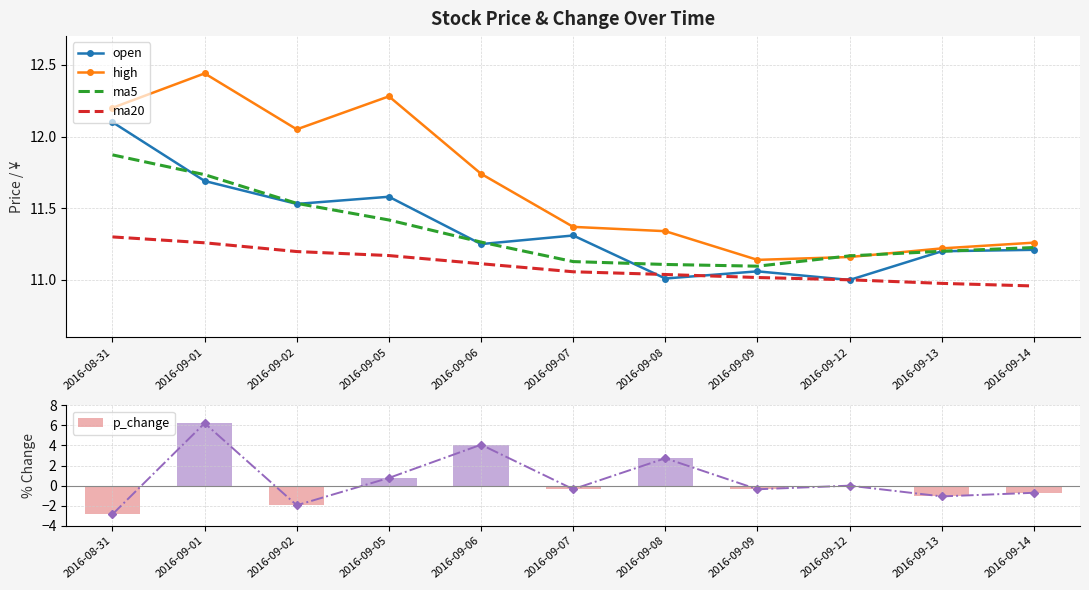

Reading left to right, list all the values displayed in this chart.

open: 2016-08-31=12.1	2016-09-01=11.7	2016-09-02=11.5	2016-09-05=11.6	2016-09-06=11.2	2016-09-07=11.3	2016-09-08=11.0	2016-09-09=11.1	2016-09-12=11.0	2016-09-13=11.2	2016-09-14=11.2
high: 2016-08-31=12.2	2016-09-01=12.4	2016-09-02=12.1	2016-09-05=12.3	2016-09-06=11.7	2016-09-07=11.4	2016-09-08=11.3	2016-09-09=11.1	2016-09-12=11.2	2016-09-13=11.2	2016-09-14=11.3
ma5: 2016-08-31=11.9	2016-09-01=11.7	2016-09-02=11.5	2016-09-05=11.4	2016-09-06=11.3	2016-09-07=11.1	2016-09-08=11.1	2016-09-09=11.1	2016-09-12=11.2	2016-09-13=11.2	2016-09-14=11.2
ma20: 2016-08-31=11.3	2016-09-01=11.3	2016-09-02=11.2	2016-09-05=11.2	2016-09-06=11.1	2016-09-07=11.1	2016-09-08=11.0	2016-09-09=11.0	2016-09-12=11.0	2016-09-13=11.0	2016-09-14=11.0
p_change: 2016-08-31=-2.9	2016-09-01=6.2	2016-09-02=-1.9	2016-09-05=0.8	2016-09-06=4.1	2016-09-07=-0.3	2016-09-08=2.7	2016-09-09=-0.4	2016-09-12=0.0	2016-09-13=-1.1	2016-09-14=-0.7